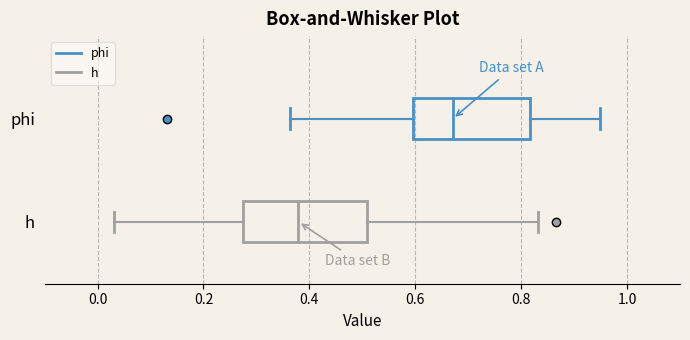

Where does the right whisker of the box for h end on the x-axis? The values are not printed on the chart, so give them approximately, as read against the axis.

0.84